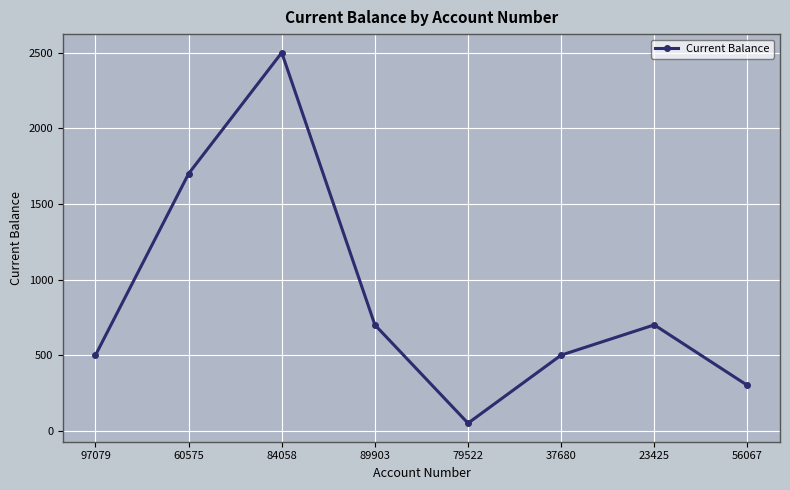

Is this an area chart (filled region under the line)?

No